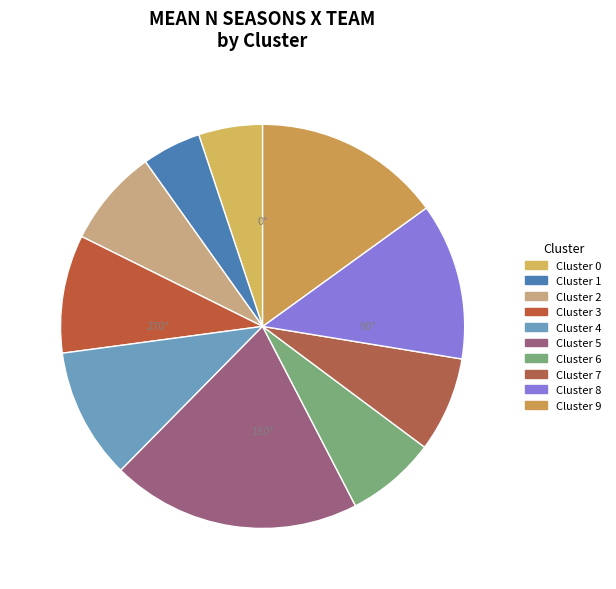

Rank the categories by value from highest to lowest.

5, 9, 8, 4, 3, 2, 7, 6, 0, 1